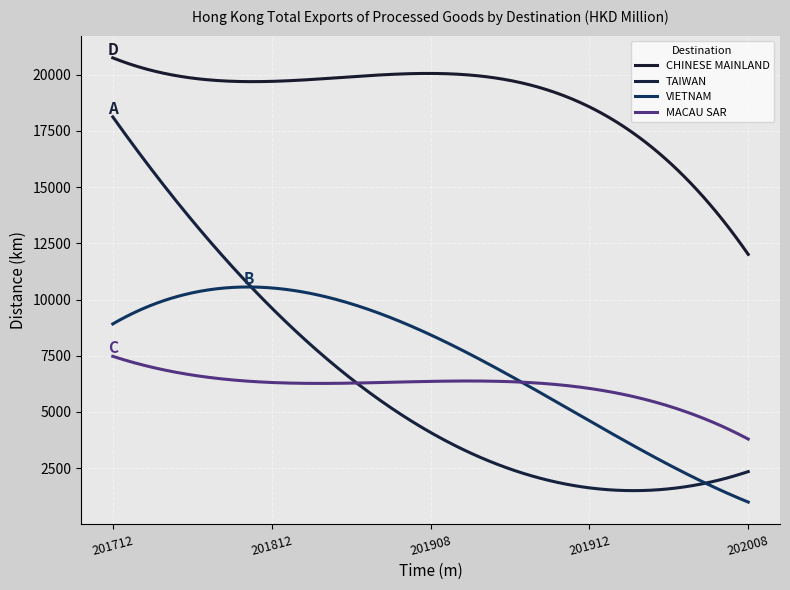

How many lines are shown in the chart?

4